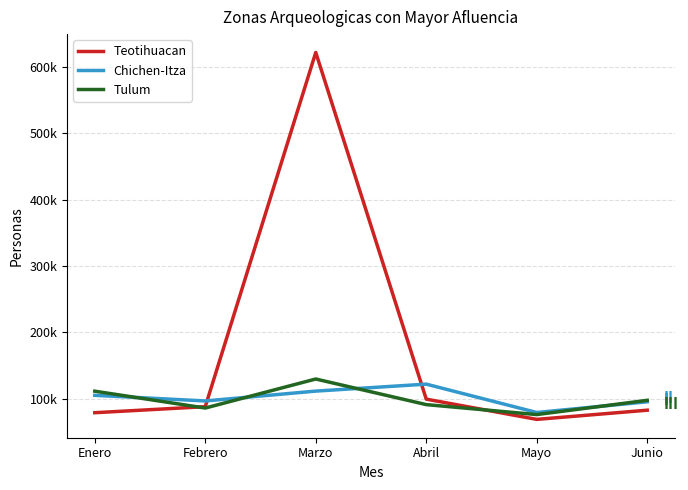

Rank the series by their maximum value, from lowest to highest.

Chichen-Itza, Tulum, Teotihuacan